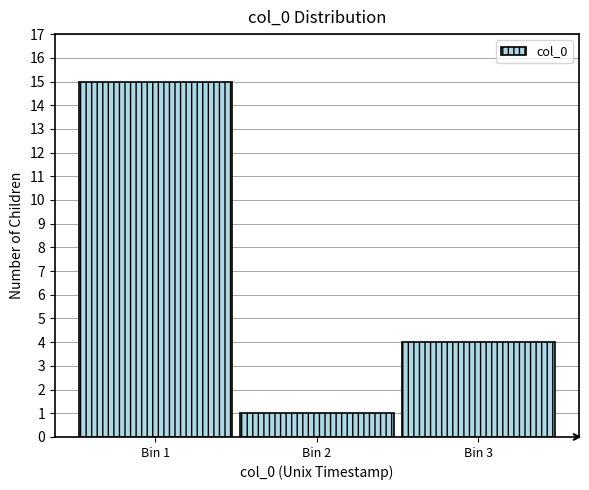

Reading left to right, what are all the values shown in this chart?

Bin 1=15	Bin 2=1	Bin 3=4